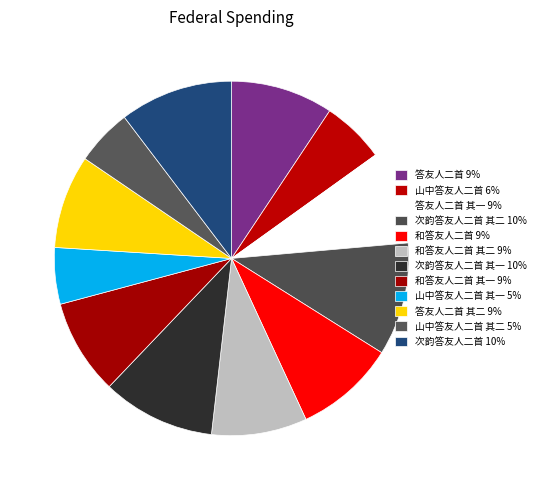

How many slices are in this pie chart?

12